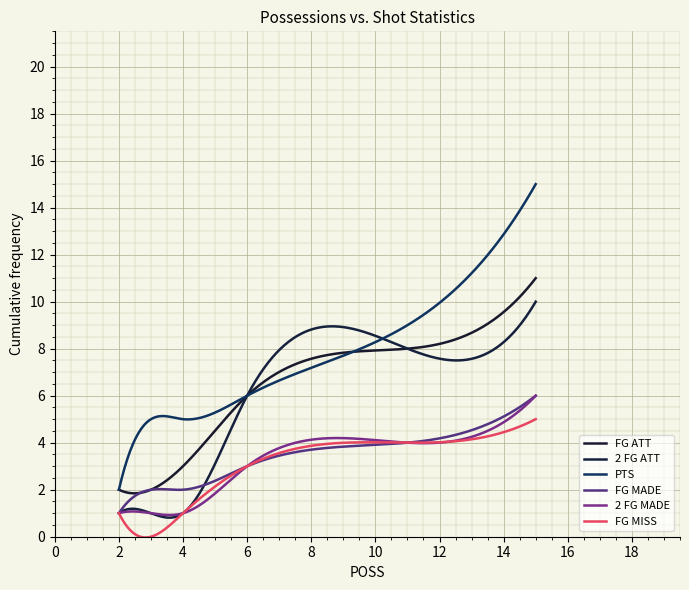

Does the chart have visible grid lines?

Yes